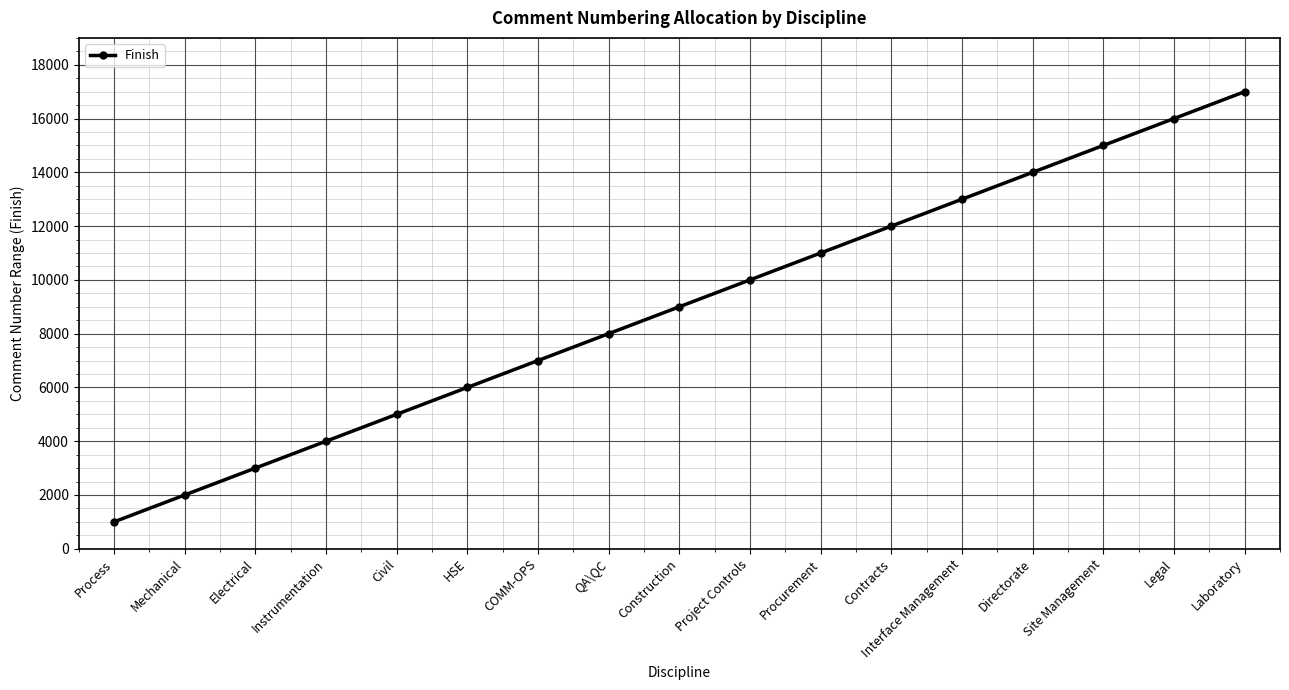

True or false: the data shows 7000 at COMM-OPS.

True